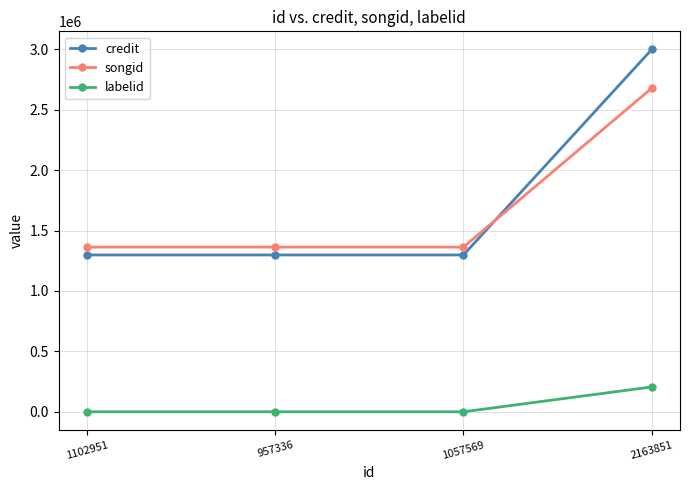

List the series in order of their peak value, highest first.

credit, songid, labelid